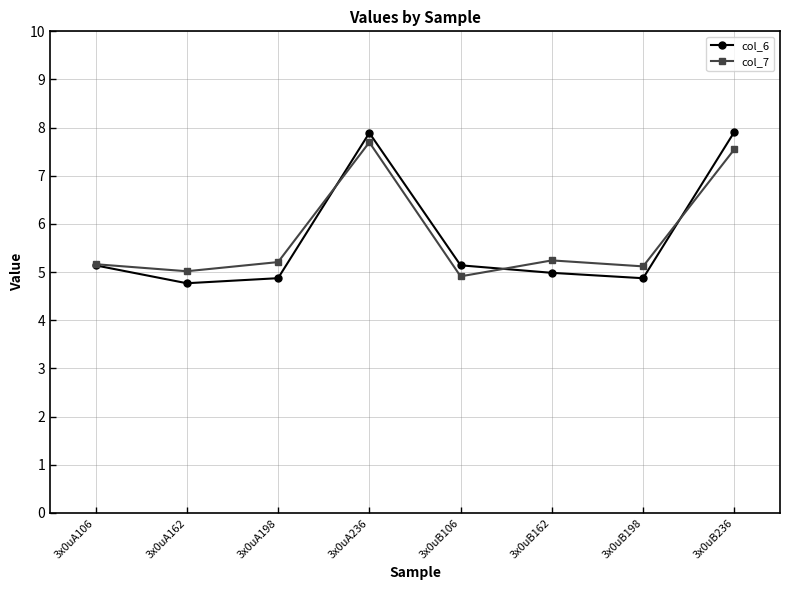

Does the chart have visible grid lines?

Yes